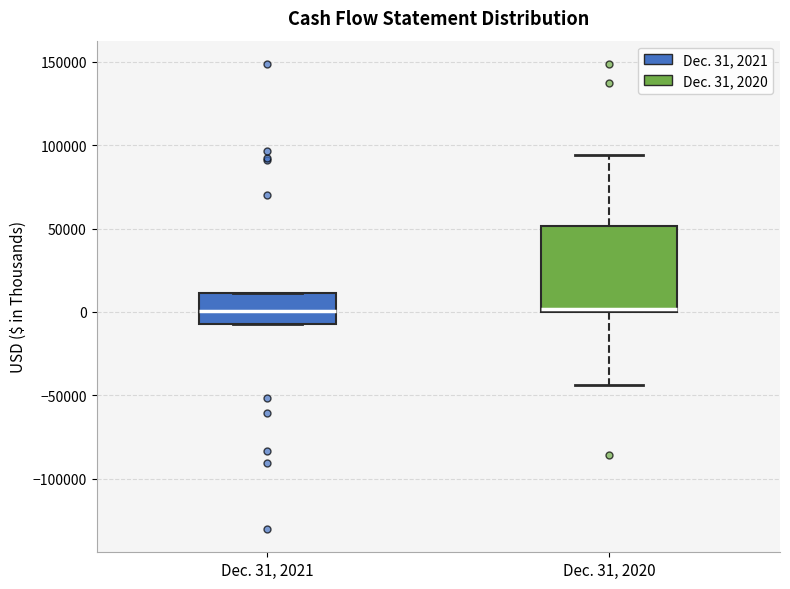

Where is the lower edge of the box for Dec. 31, 2021 on the y-axis? The values are not printed on the chart, so give them approximately, as read against the axis.

-5000